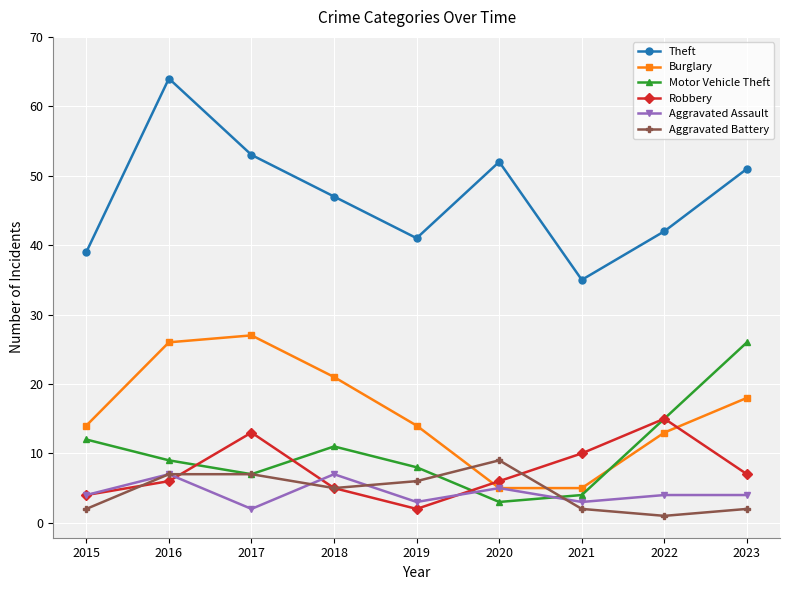

Is it true that Burglary equals 35 at 2016?

False